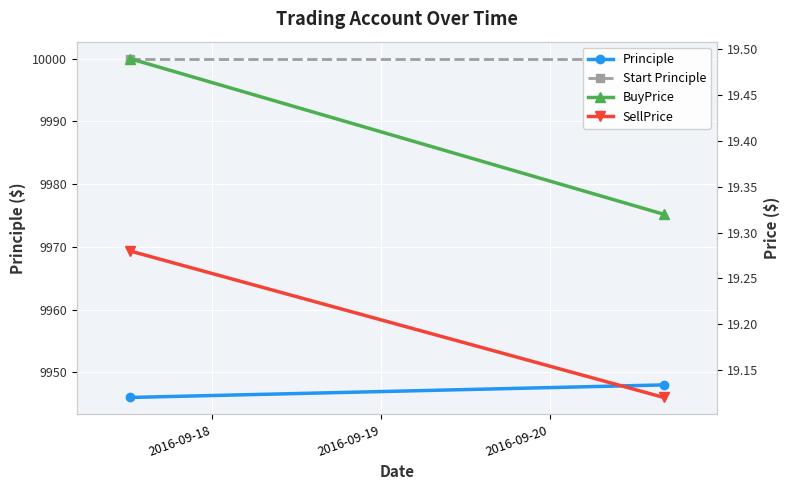

Is it true that Start Principle equals 14694.2 at 2016-09-18?

False